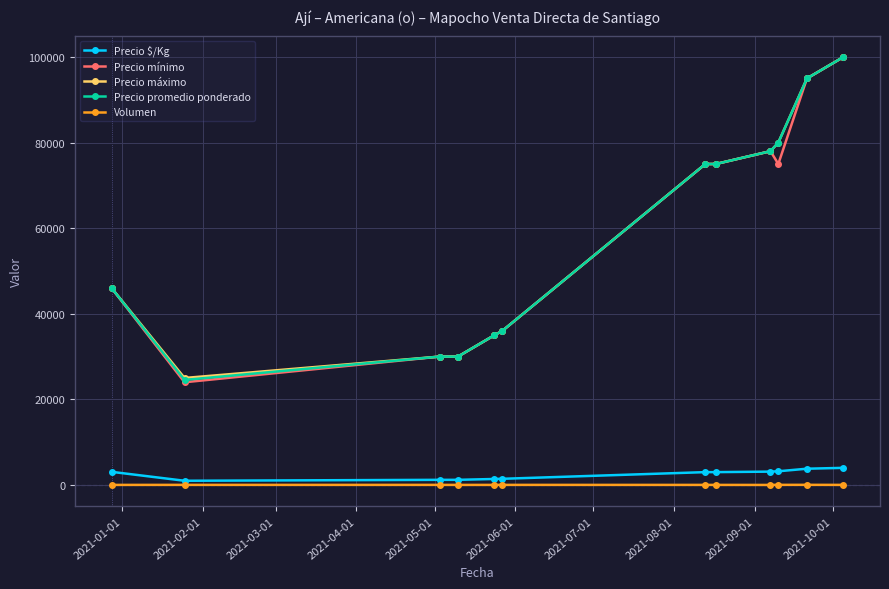

True or false: Precio mínimo and Precio $/Kg cross at least once.

False